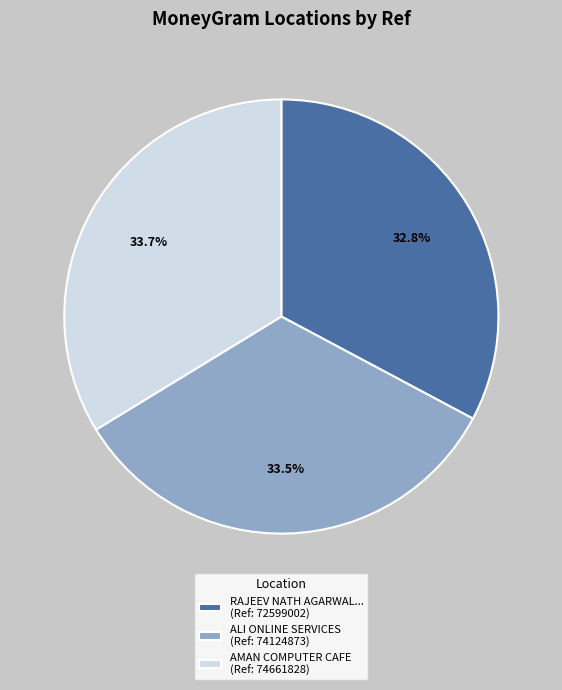

How much of the chart is everything except RAJEEV NATH AGARWAL... (Ref: 72599002)?

67.2%